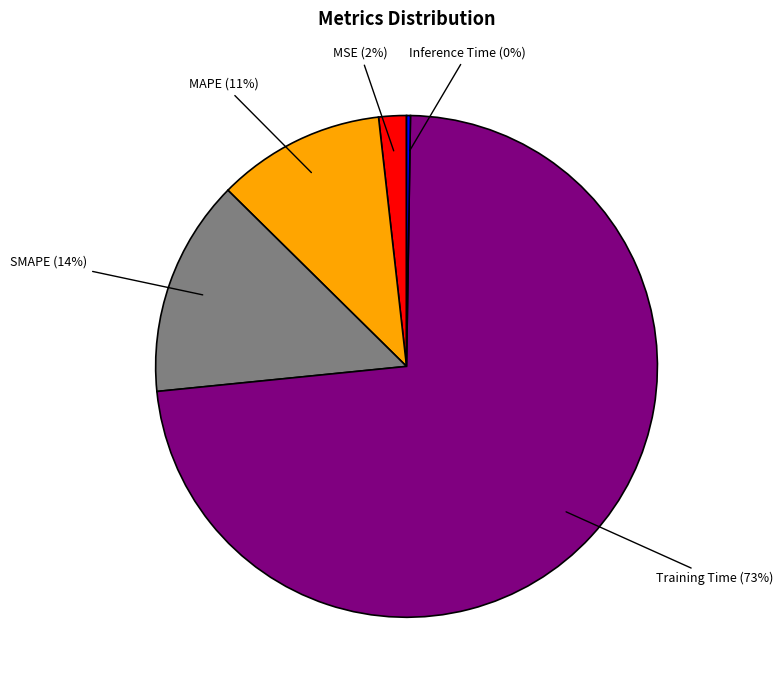

Which slice represents more than half of the pie?

Training Time